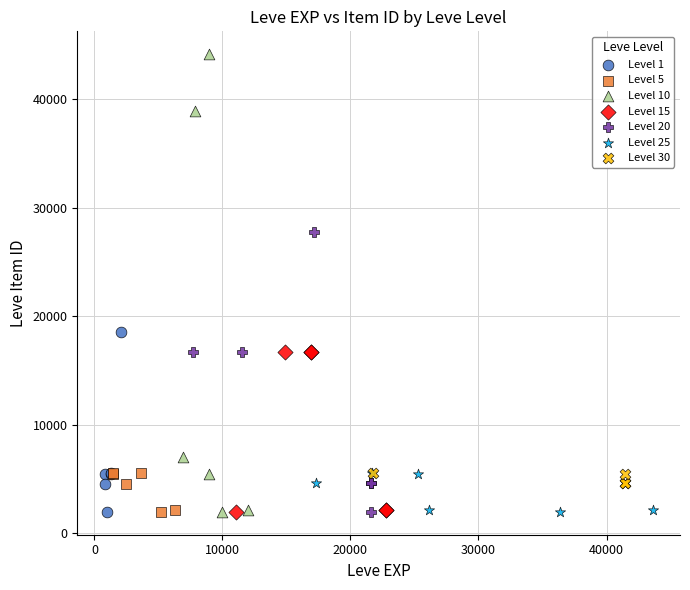

What are all the series names shown in the legend?

Level 1, Level 5, Level 10, Level 15, Level 20, Level 25, Level 30